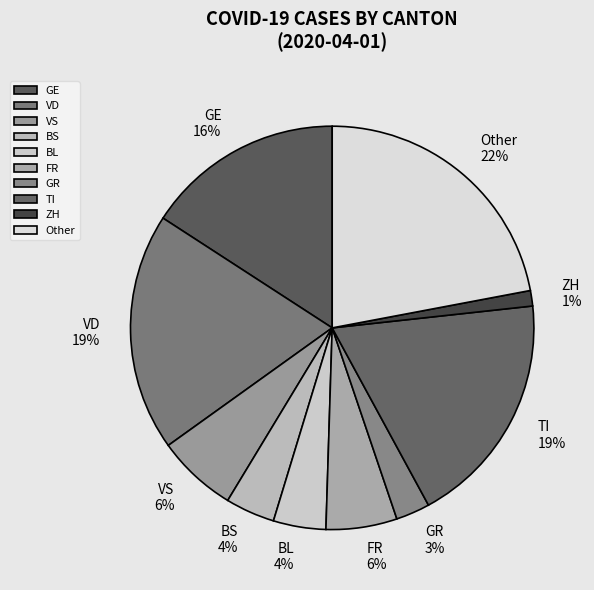

What is the smallest slice in the pie chart?

ZH